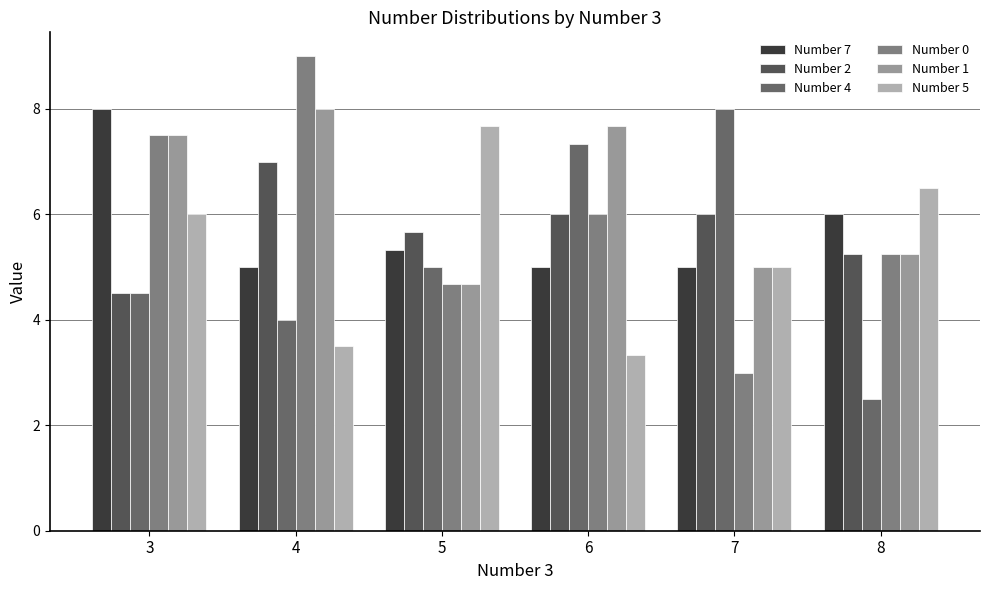

Which category has the highest value in the Number 7 series?

3